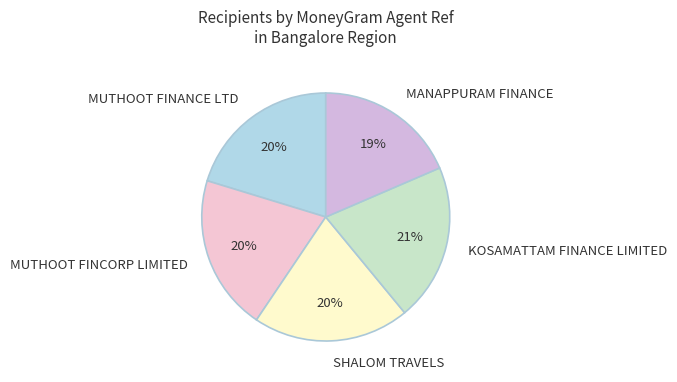

Do MANAPPURAM FINANCE and MUTHOOT FINANCE LTD together represent more than half of the pie?

No